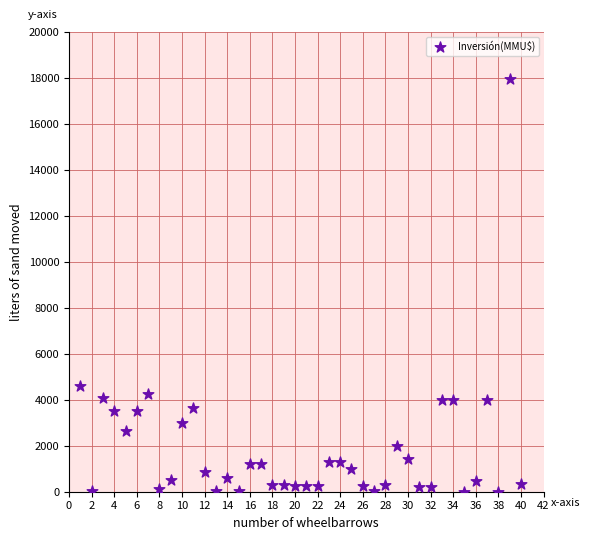

What Y value in the scatter plot is closest to 8975?

4600